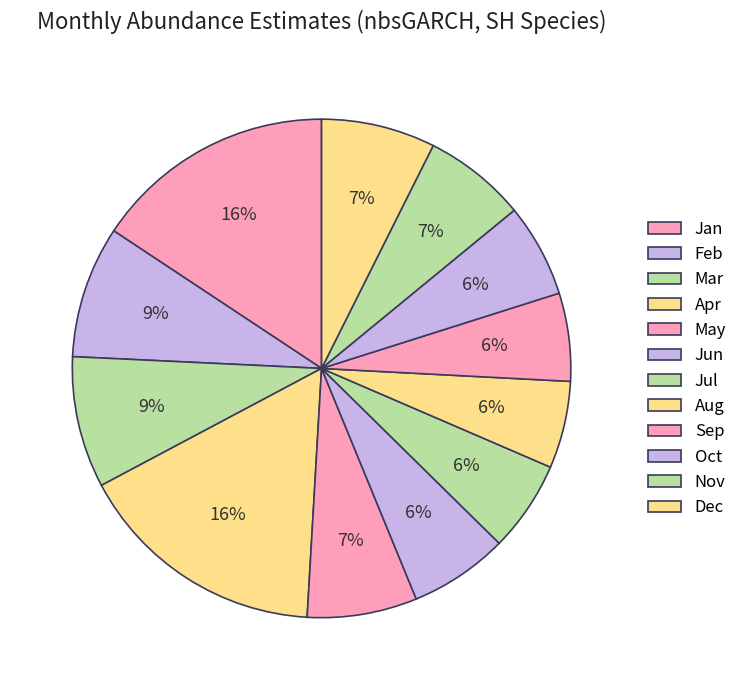

Count the number of slices in the pie.

12